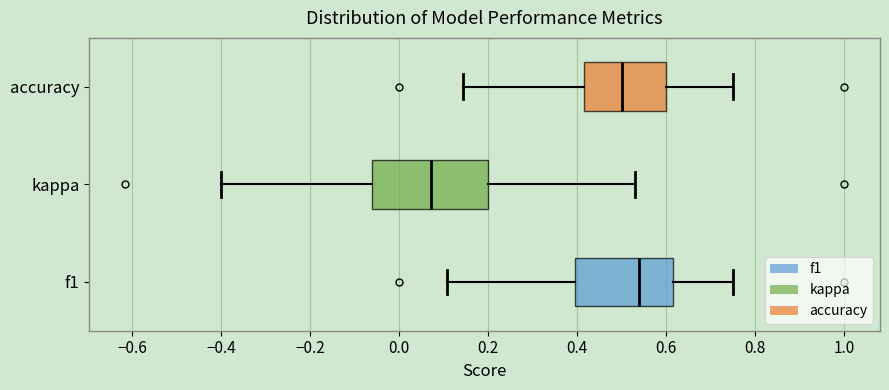

Which box is the widest, from its left edge to its right edge?

kappa